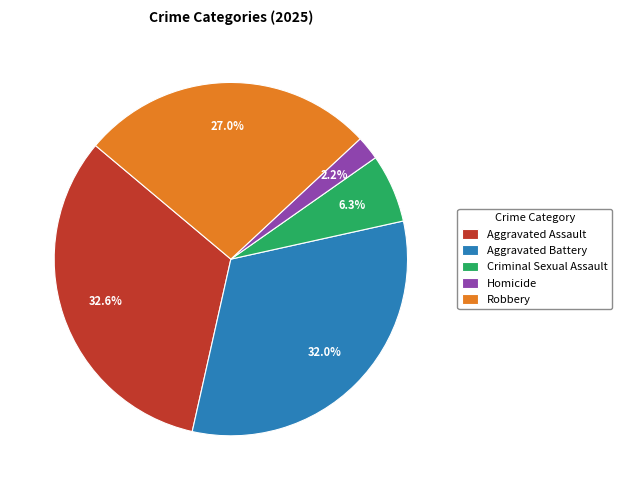

Does any single category account for the majority?

No